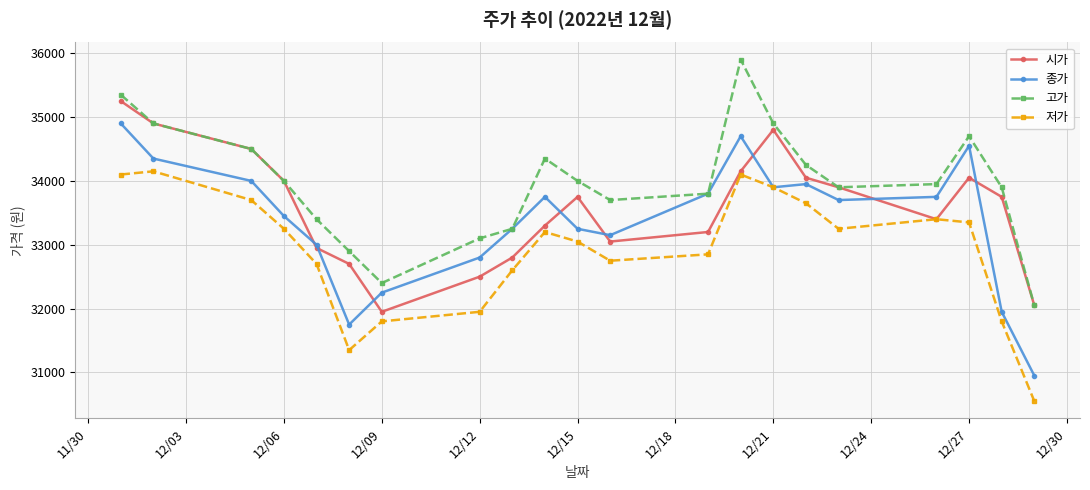

At how many categories does at least one series exceed 31035?

21